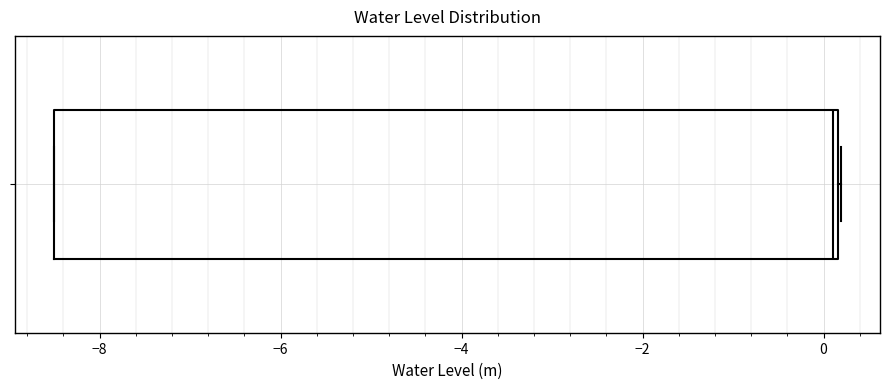

Where is the right edge of the box on the x-axis? The values are not printed on the chart, so give them approximately, as read against the axis.

0.2